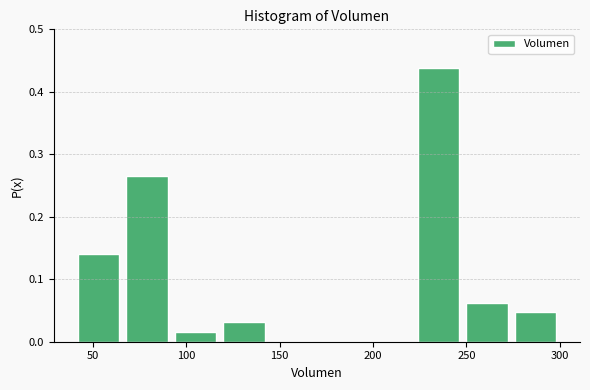

Over which range of the x-axis is the bar tallest?

222 to 248